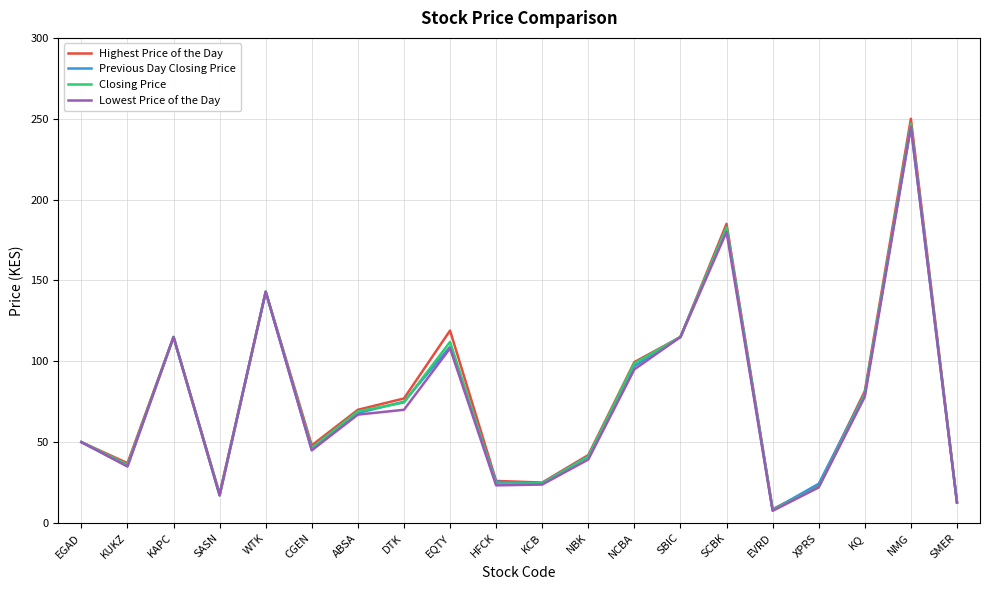

What position from the left is KQ?

18